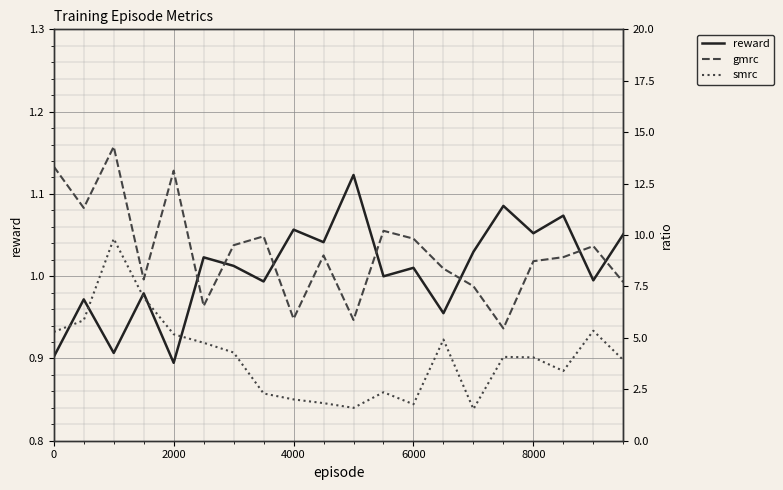

How many values in the smrc series exceed 4?

11